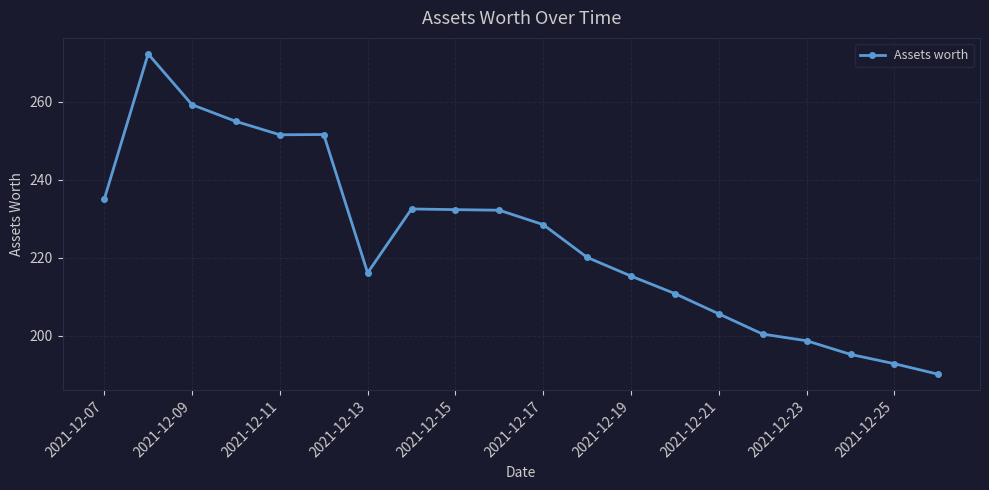

How many data points are less than 228?

10